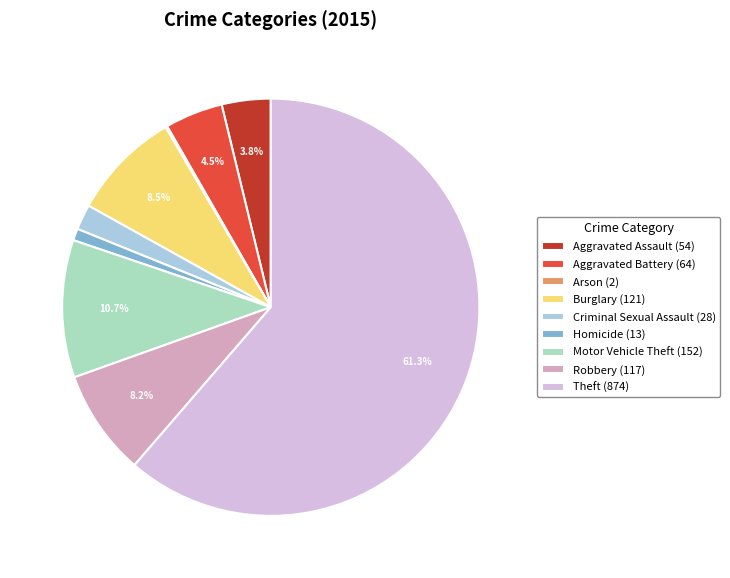

Is Burglary the majority of the pie?

No